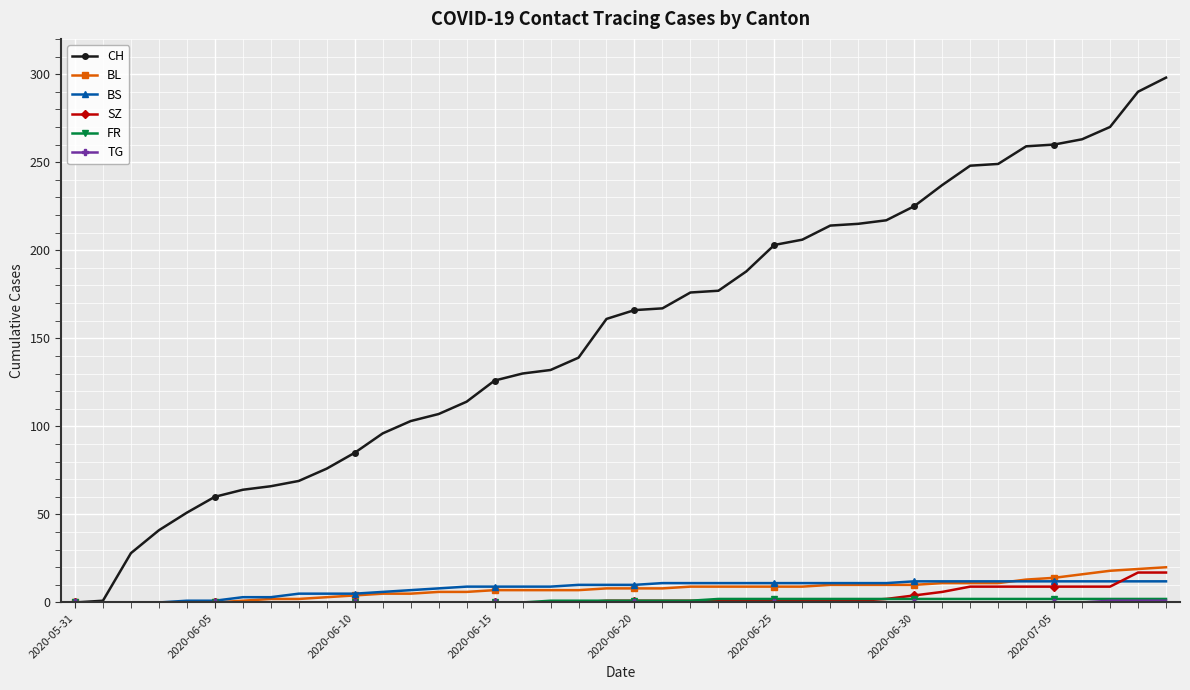

At how many categories does at least one series exceed 154?

21